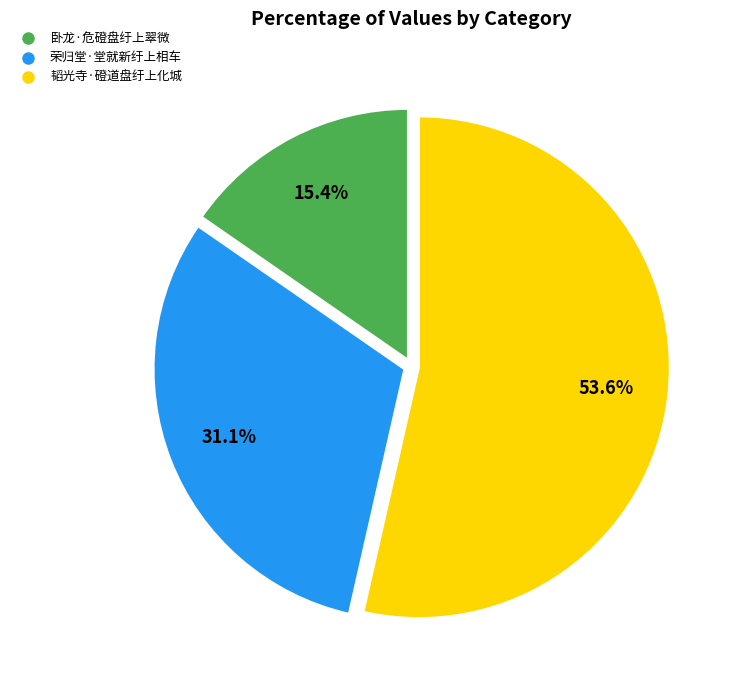

To the nearest percent, what portion does 韬光寺·磴道盘纡上化城 represent?

54%